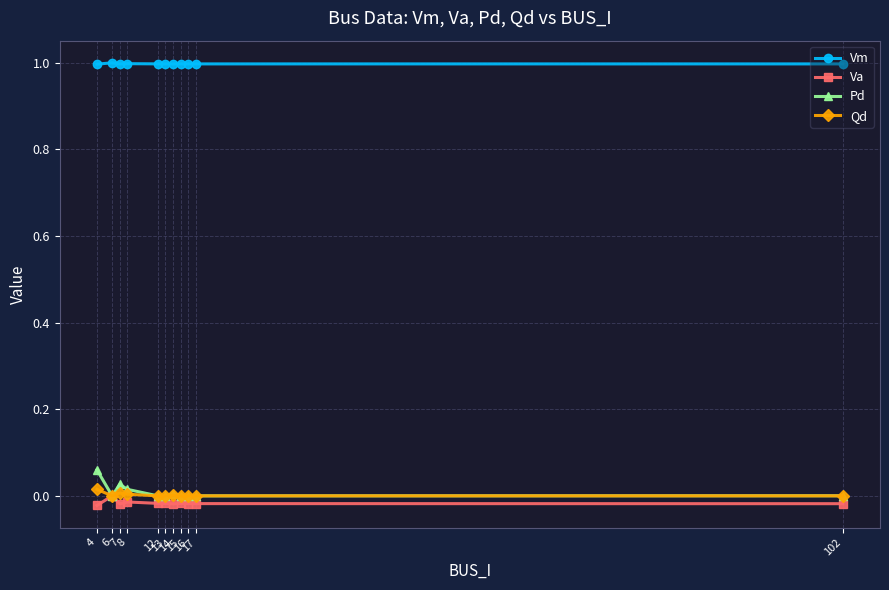

What are all the series names shown in the legend?

Vm, Va, Pd, Qd